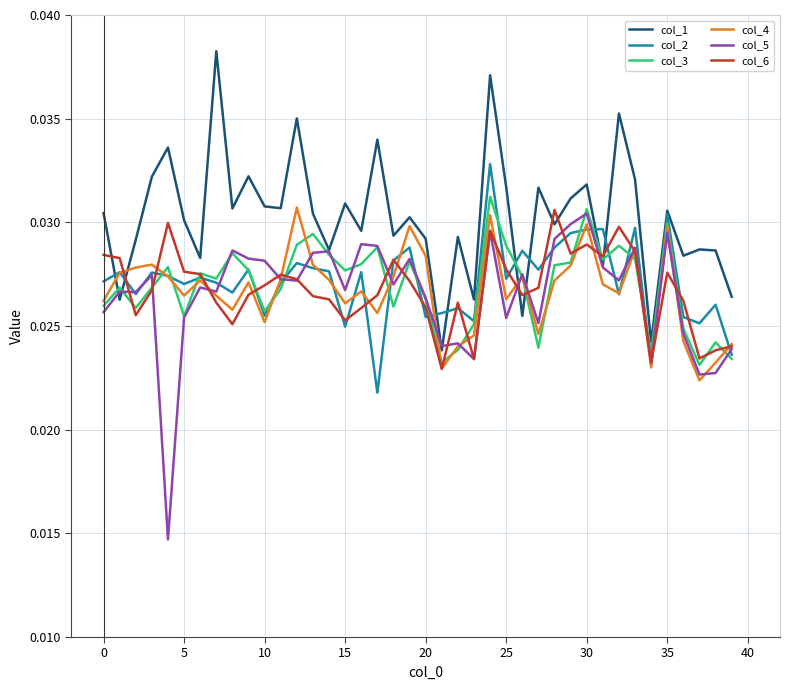

Which series has the largest total across all categories?

col_1